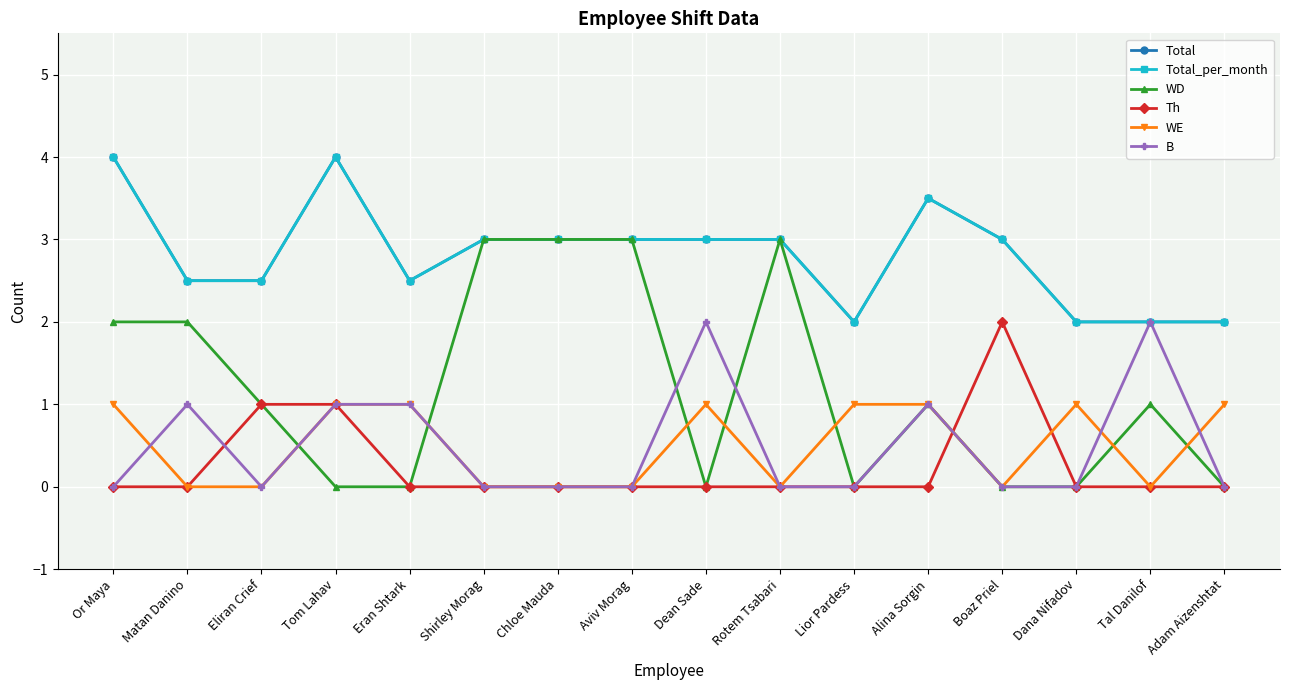

What is the label of the 7th point from the left?

Chloe Mauda